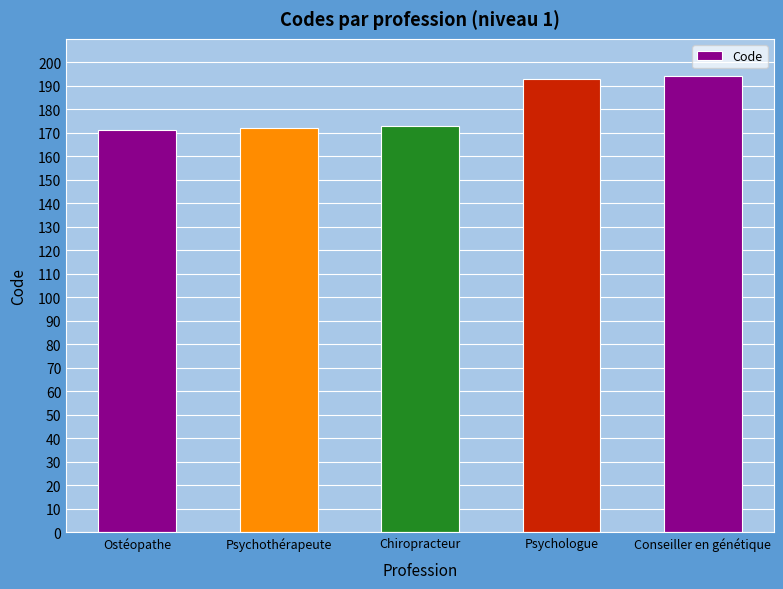

What is the greatest value displayed?

194